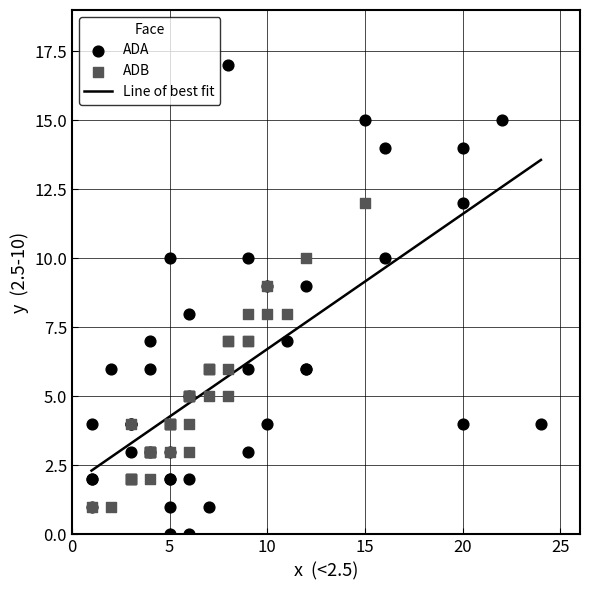

Which series contains the lowest Y value?

ADA